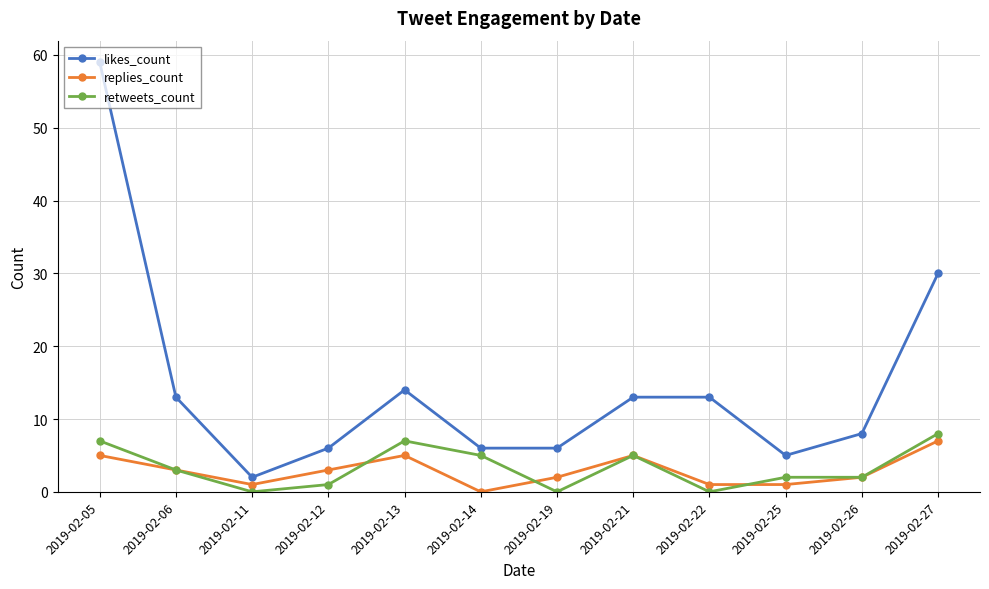

How many lines are shown in the chart?

3